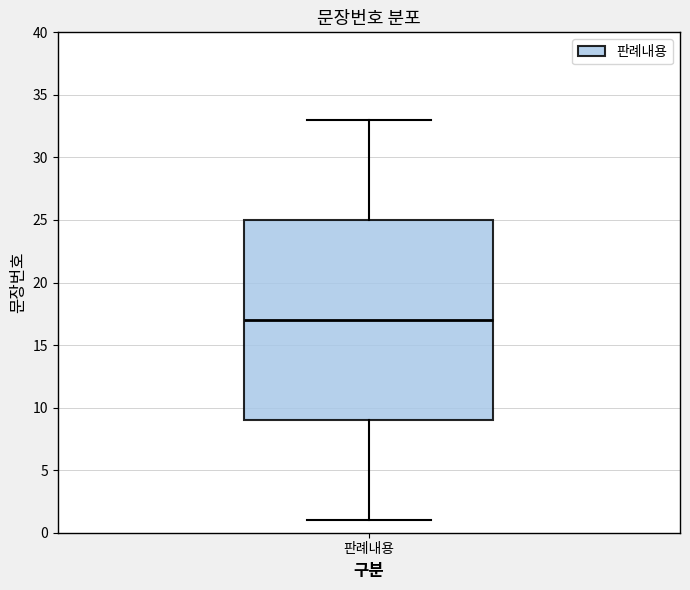

Where is the upper edge of the box for 판례내용 on the y-axis? The values are not printed on the chart, so give them approximately, as read against the axis.

25